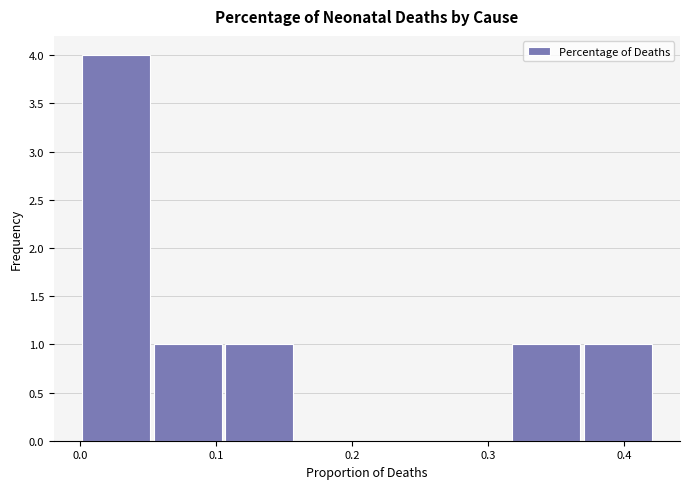

Reading left to right, list every bar in this chart as the range it spans on the x-axis followed by its height. Neither the bar edges nor the heights are printed on the chart, so give them approximately, as read against the axes.

0.00 to 0.05: 4
0.05 to 0.11: 1
0.11 to 0.16: 1
0.16 to 0.21: 0
0.21 to 0.26: 0
0.26 to 0.32: 0
0.32 to 0.37: 1
0.37 to 0.42: 1